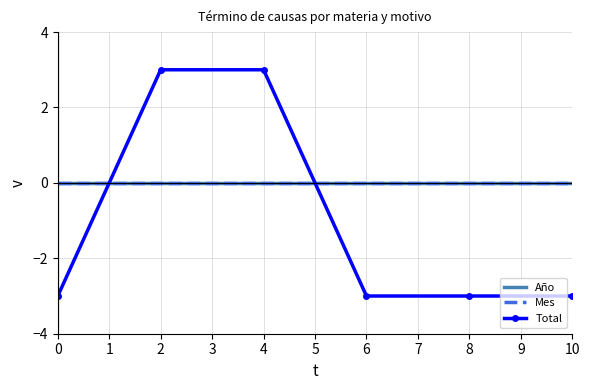

Does the chart have visible grid lines?

Yes